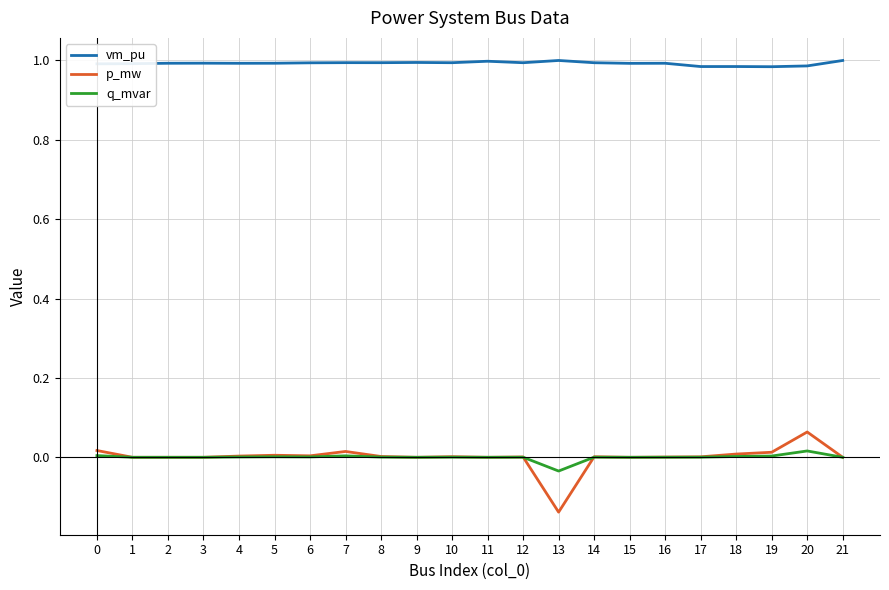

Which series has the widest spread of values?

p_mw